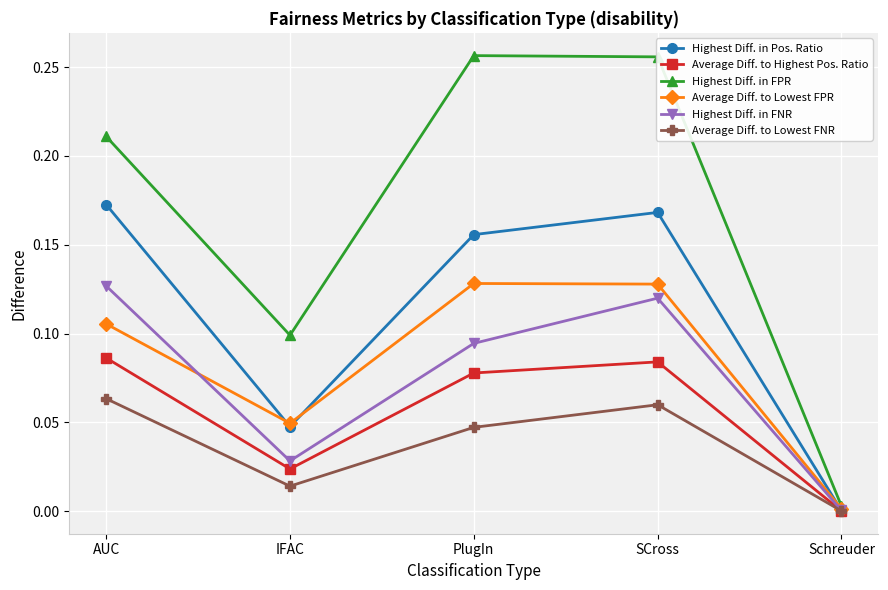

True or false: Highest Diff. in Pos. Ratio has a value of 0.3 at PlugIn.

False